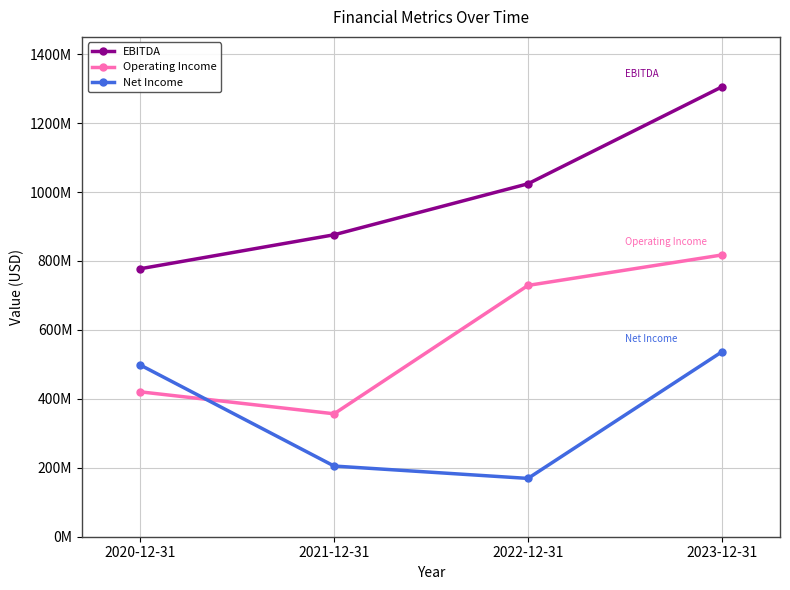

Reading right to left, what are all the values shown in this chart?

EBITDA: 1304879000	1023874000	875954000	777394000
Operating Income: 817333000	729046000	356611000	420340000
Net Income: 536256000	169145000	205017000	498157000